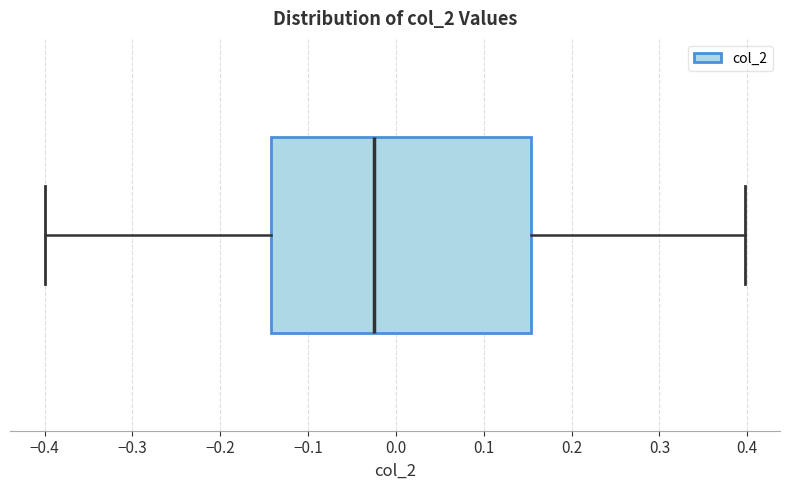

Transcribe this box plot: give where the median line is, the range the box spans, and where the two whiskers end, as read against the x-axis. The values are not printed on the chart, so give them approximately, as read against the axis.

median -0.03, box -0.14 to 0.15, whiskers -0.40 to 0.40